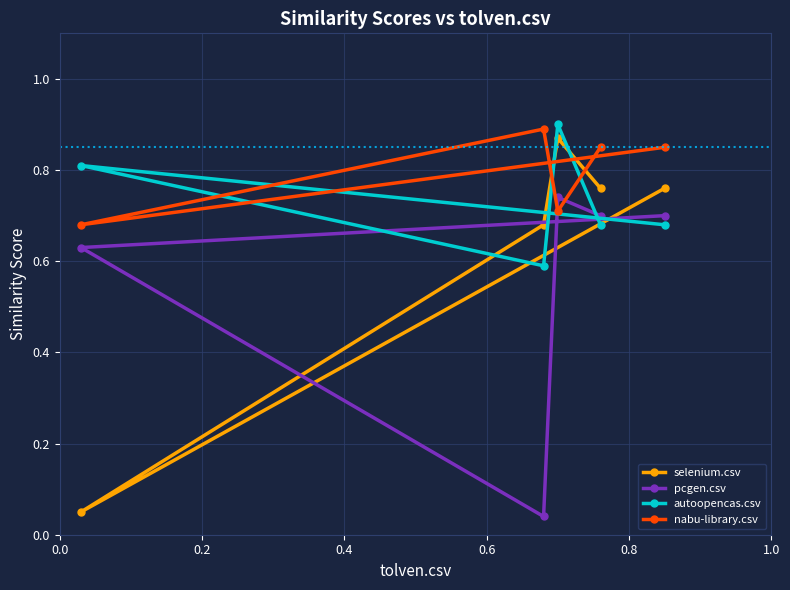

Which series has the largest total across all categories?

nabu-library.csv